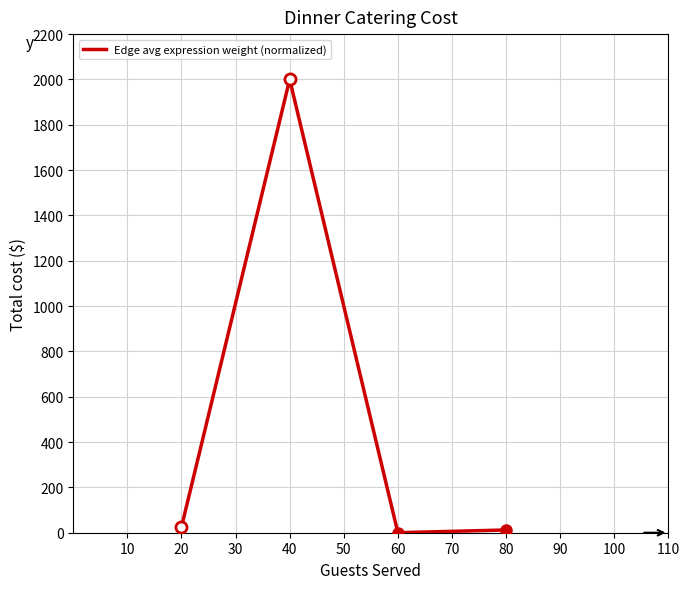

True or false: there are more than 1 points higher than both neighbors.

False